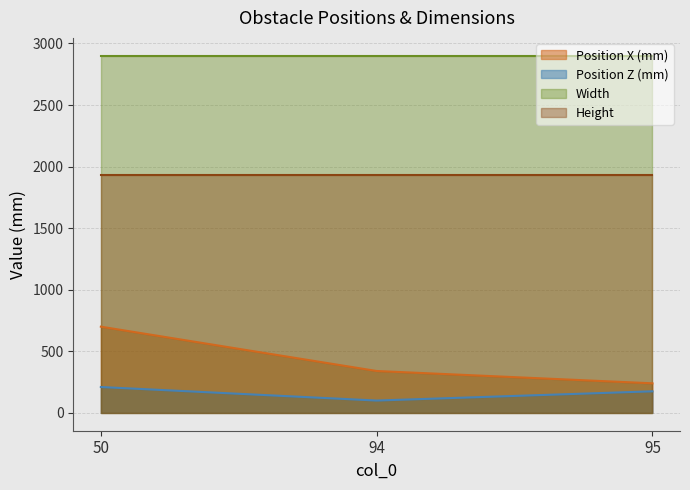

What is the minimum value for Position X (mm)?

240